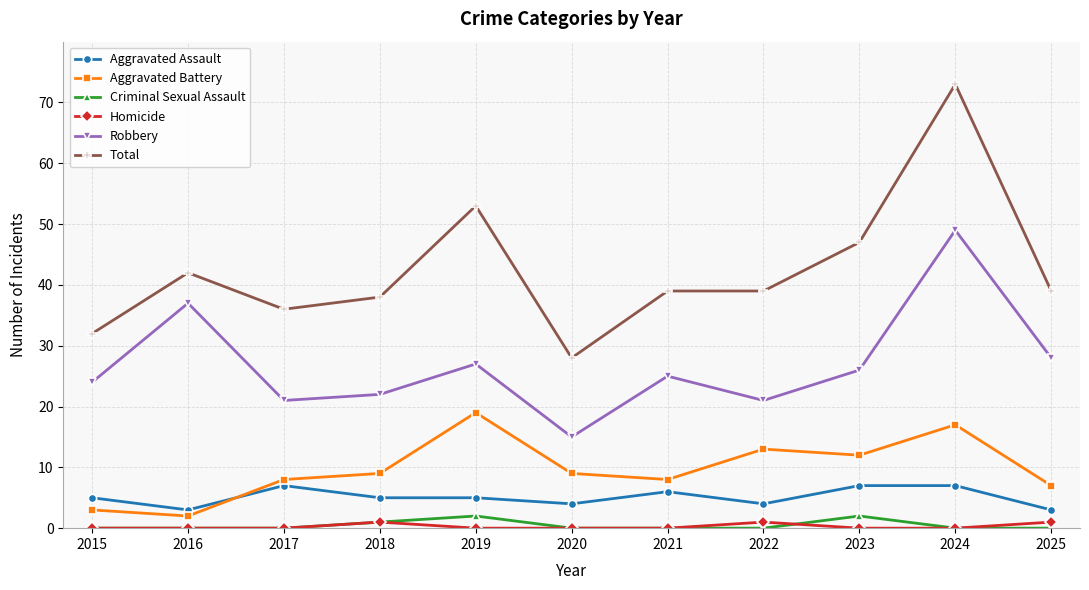

Read the Total value at 2022, to the nearest 10.

40